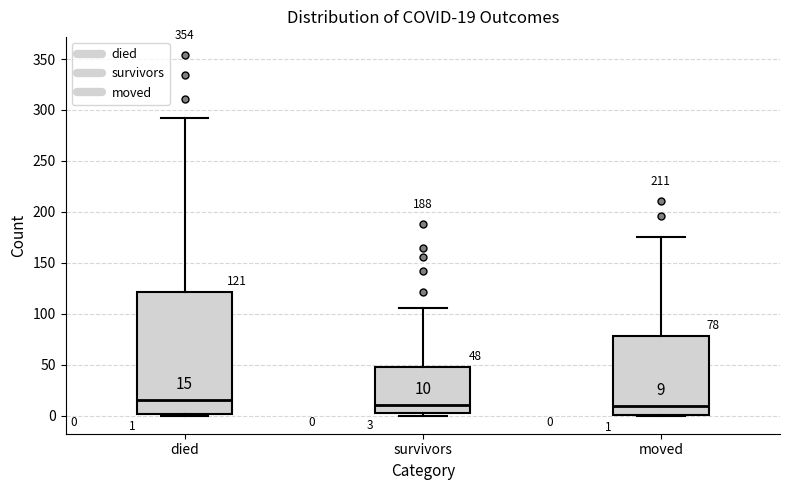

Which box has the highest median line?

died